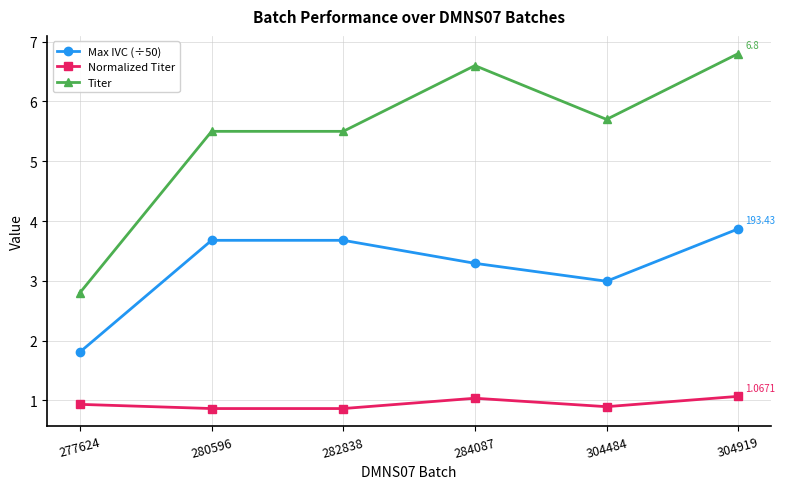

True or false: Normalized Titer and Titer intersect in this chart.

False